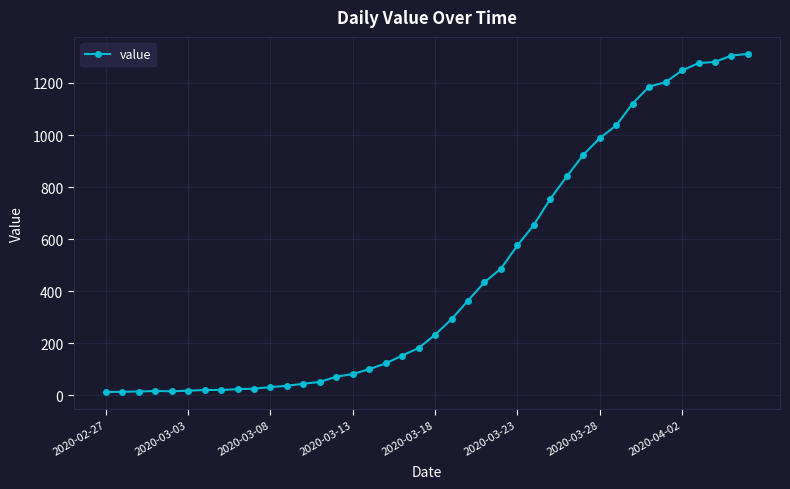

What is the average value?

465